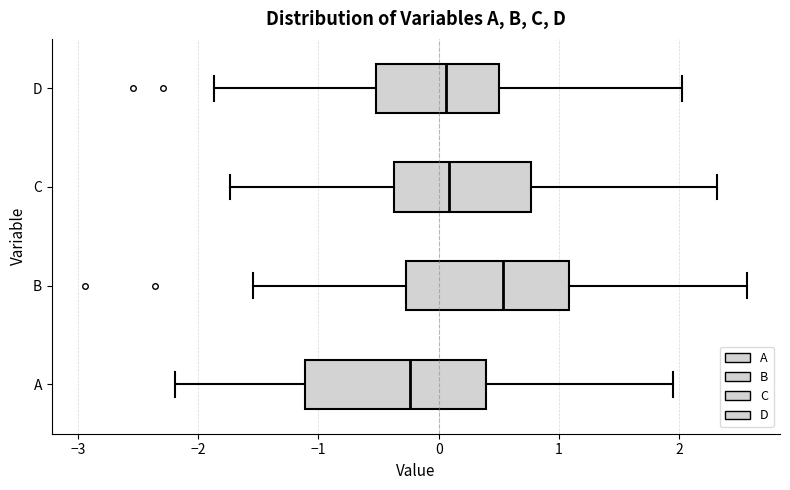

Where is the left edge of the box for A on the x-axis? The values are not printed on the chart, so give them approximately, as read against the axis.

-1.1